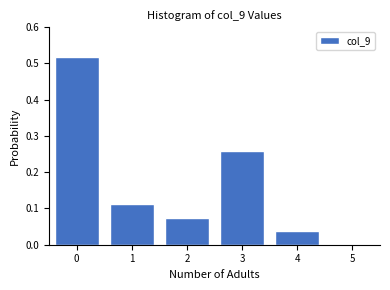

What is the sum of the values at 2 and 0?

0.6